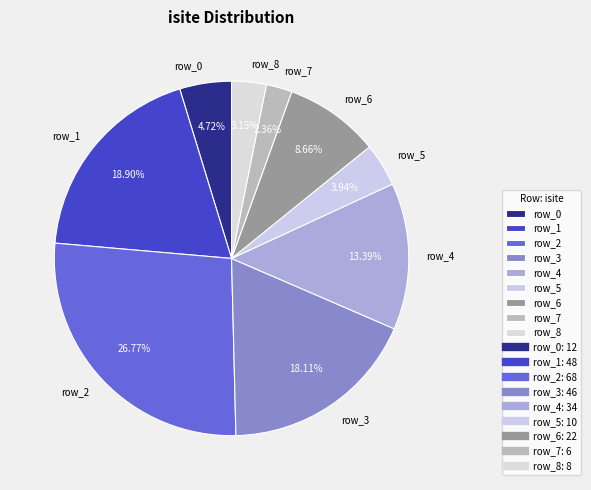

What is the smallest slice in the pie chart?

row_7